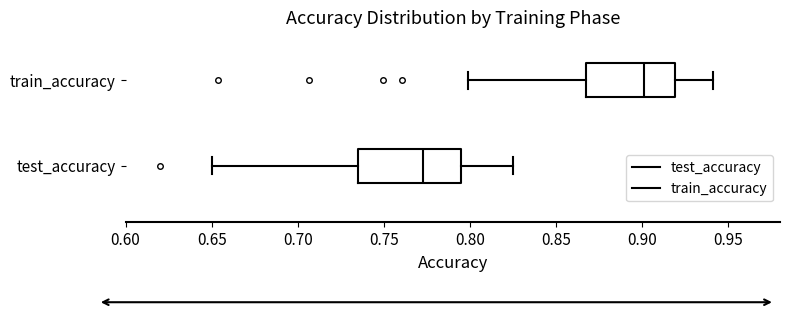

Reading bottom to top, read every box against the x-axis: the position of its median line, the range the box covers, and the ends of its whiskers. The values are not printed on the chart, so give them approximately, as read against the axis.

test_accuracy: median 0.770, box 0.735 to 0.795, whiskers 0.650 to 0.825
train_accuracy: median 0.900, box 0.865 to 0.920, whiskers 0.800 to 0.940